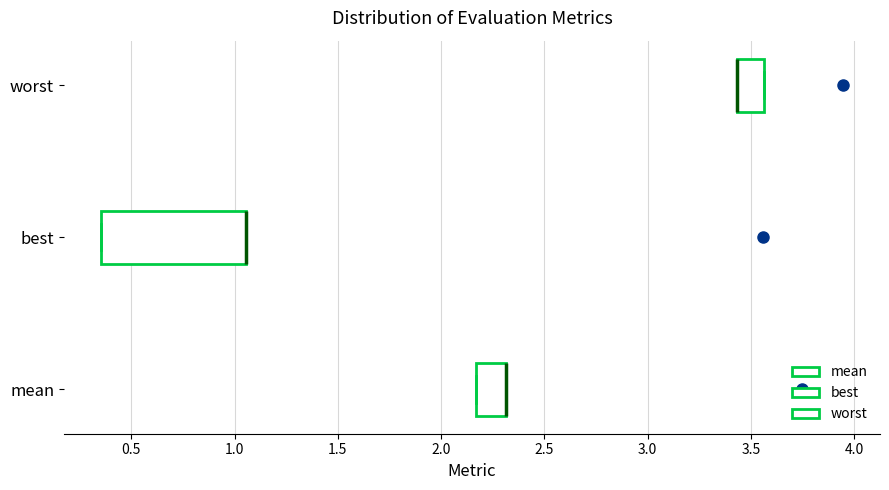

Comparing the boxes themselves (not the whiskers), which one is the widest?

best